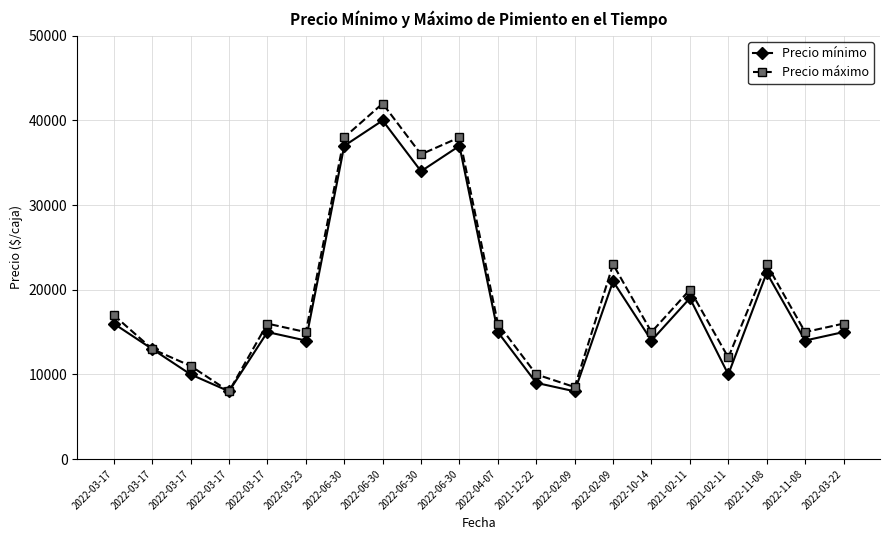

Is it true that Precio máximo equals 23000 at 2022-11-08?

True